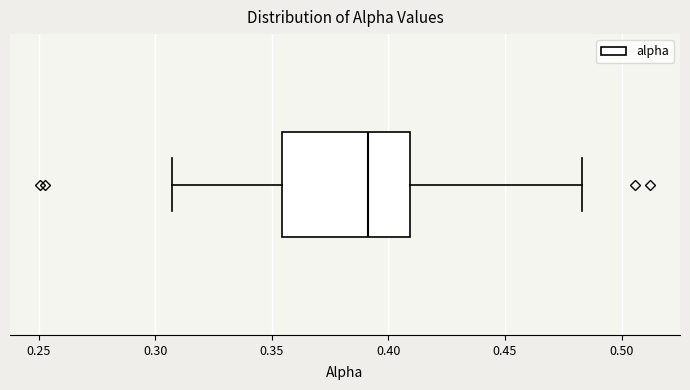

Read this box plot against the x-axis: the position of the median line, the range covered by the box, and the ends of both whiskers. The values are not printed on the chart, so give them approximately, as read against the axis.

median 0.390, box 0.355 to 0.410, whiskers 0.305 to 0.485